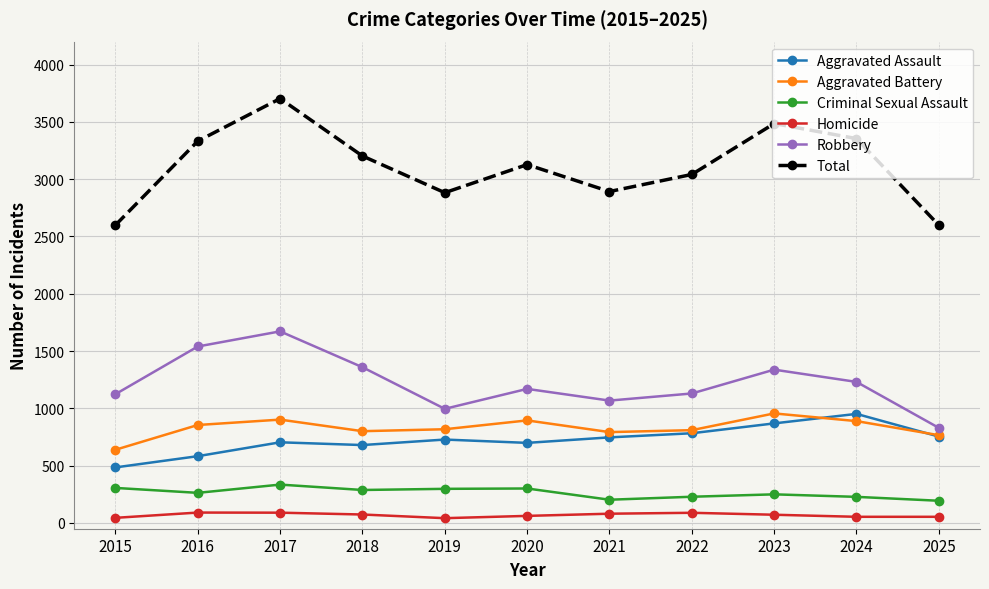

True or false: Criminal Sexual Assault and Robbery intersect in this chart.

False